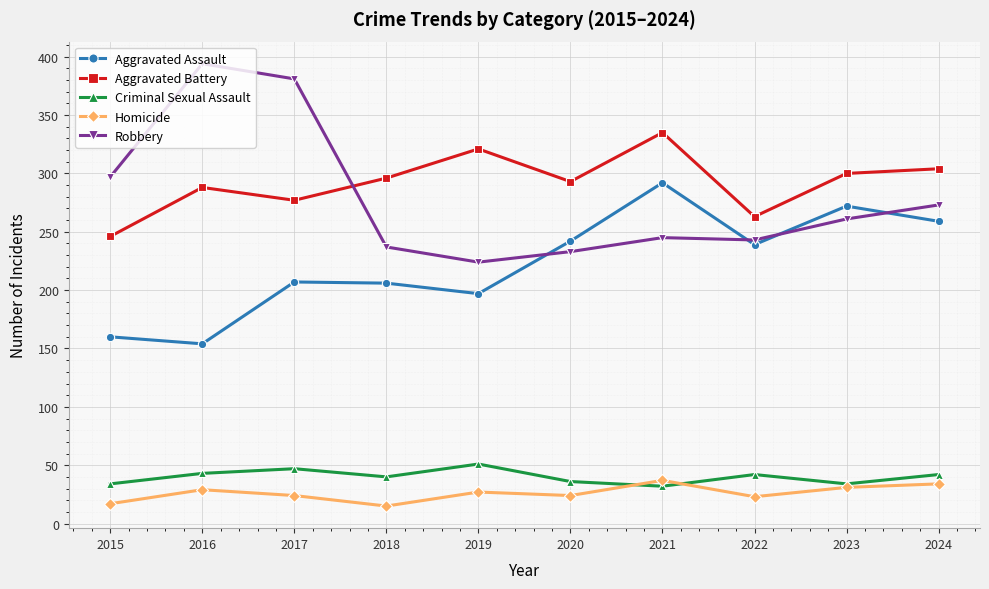

At which category does the chart reach its peak across all series?

2016